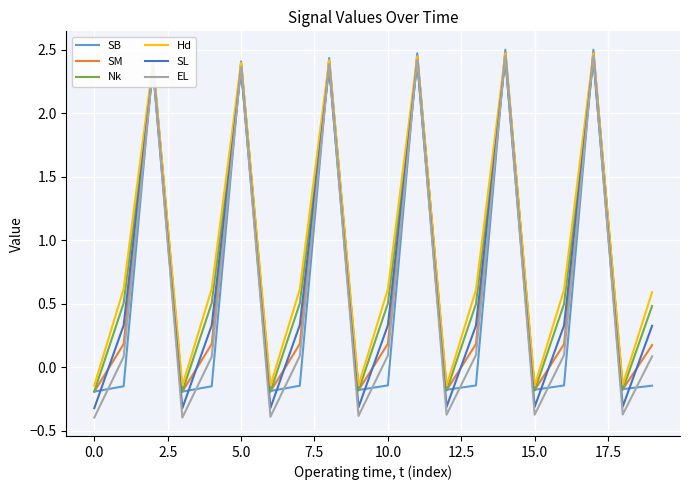

What are all the series names shown in the legend?

SB, SM, Nk, Hd, SL, EL